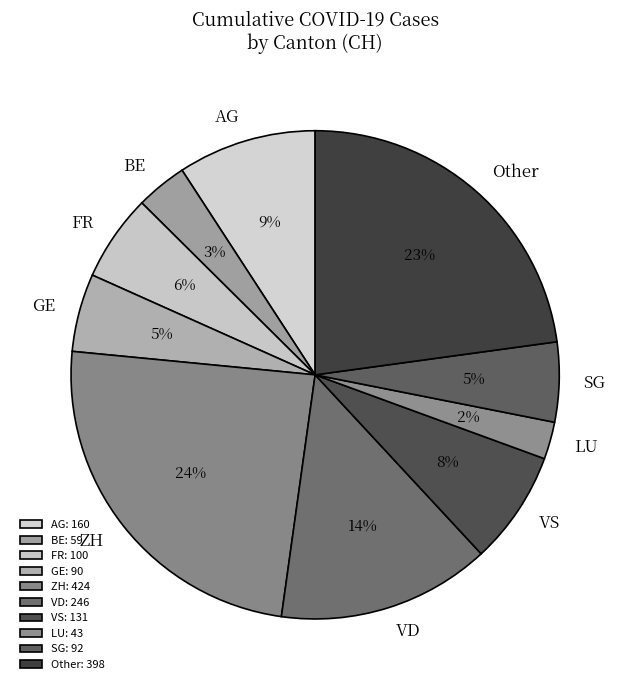

Is there any slice that represents more than half of the pie?

No